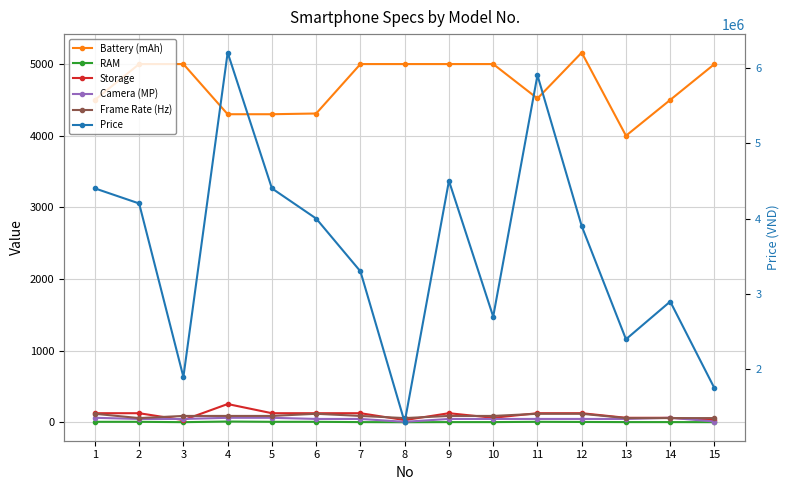

The value of RAM at 13 is 4. True or false?

True